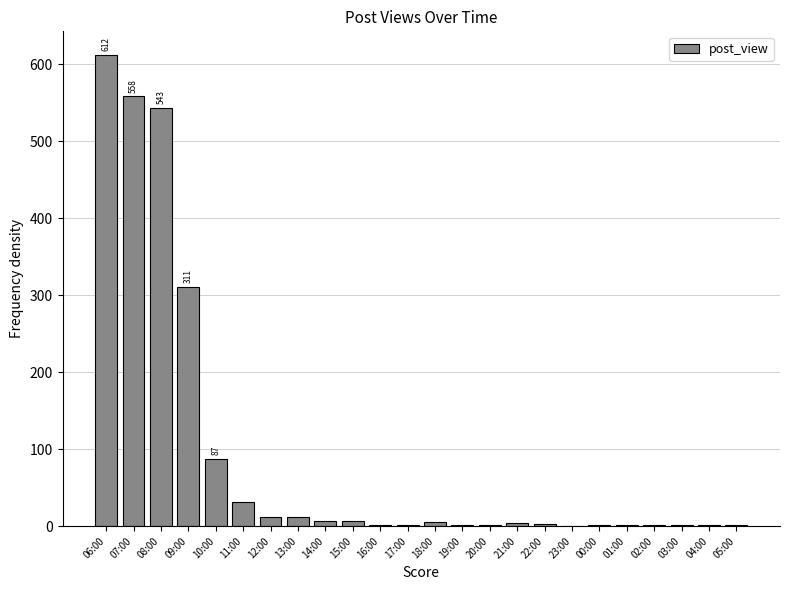

Between 09:00 and 08:00, which is larger?

08:00